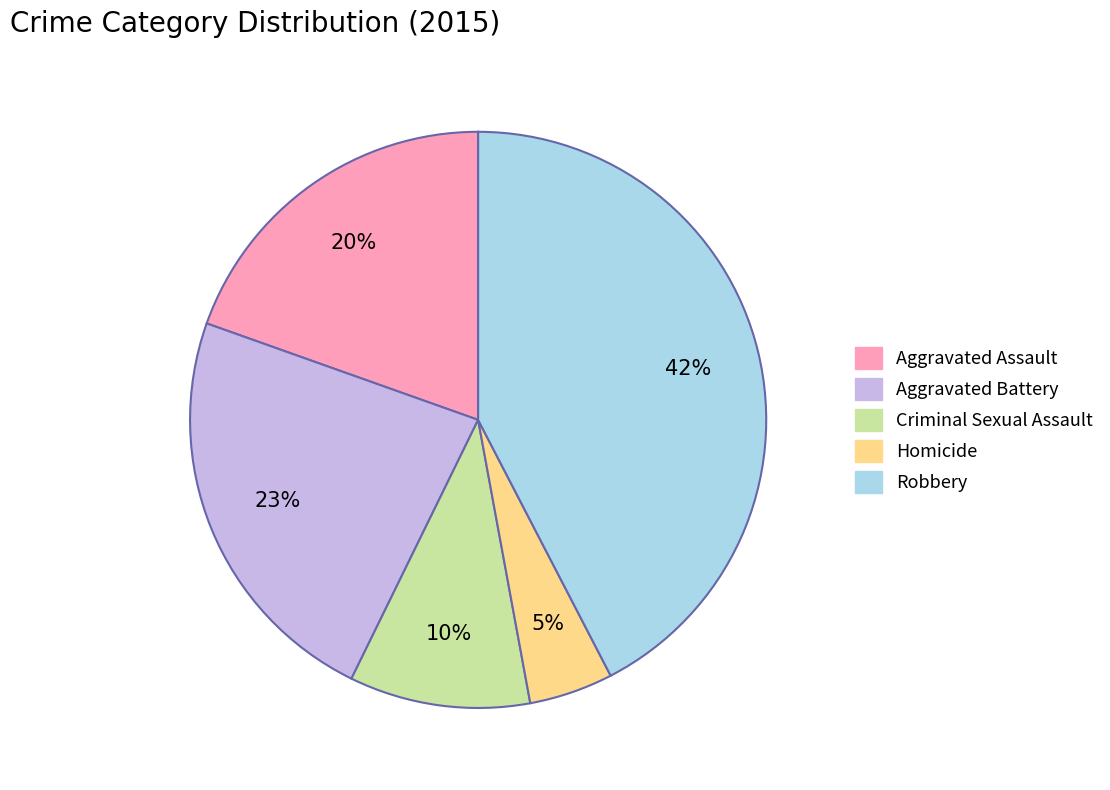

What is the largest slice in the pie chart?

Robbery